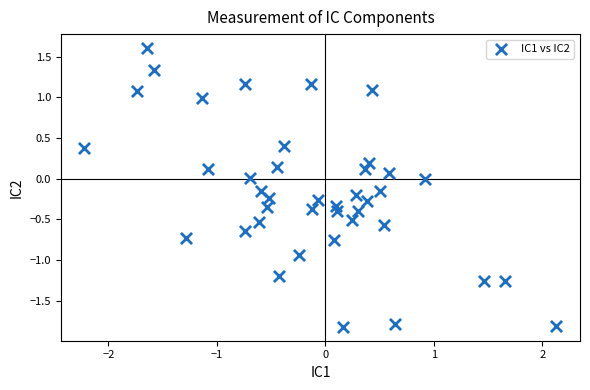

What is the range of Y values (max minus min)?

3.4